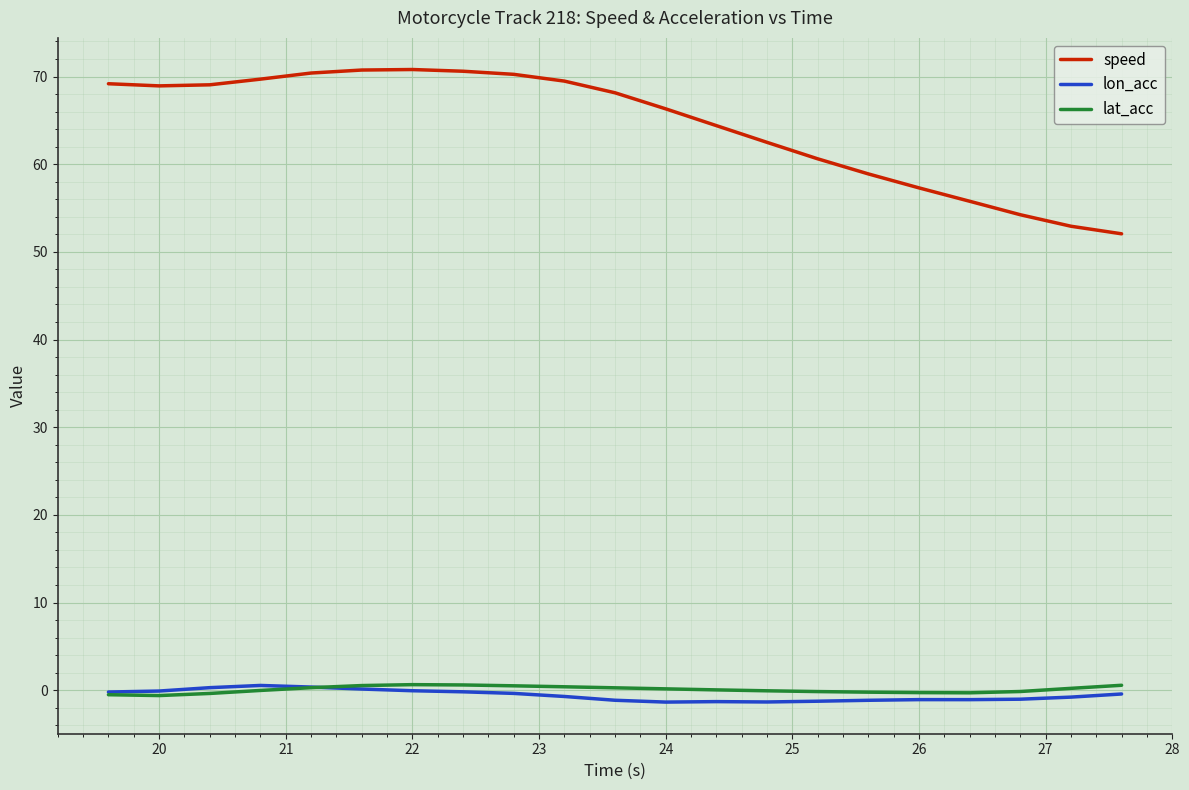

What is the highest value of the speed series?

70.8